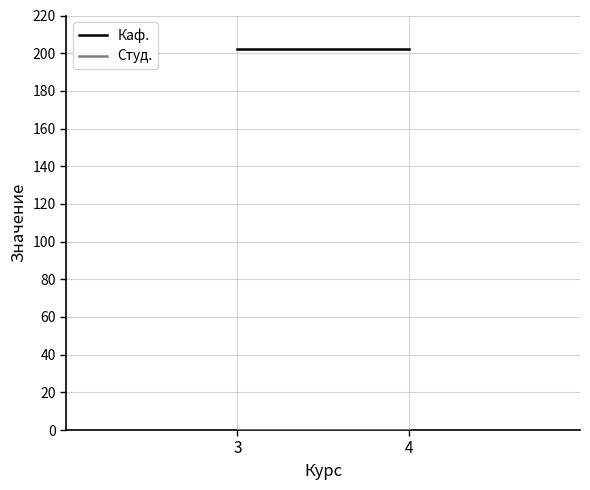

What is the difference between the highest and lowest values at 4?

202